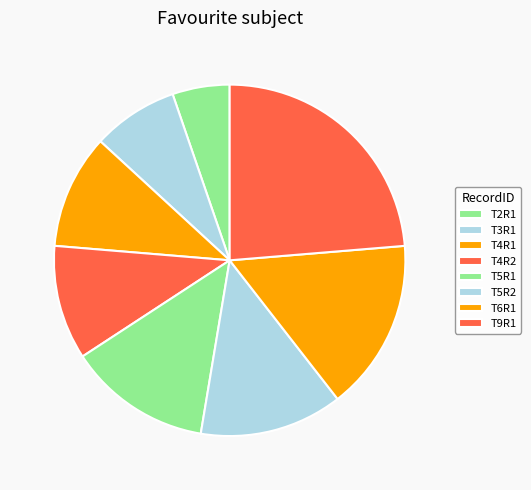

Does any single category account for the majority?

No